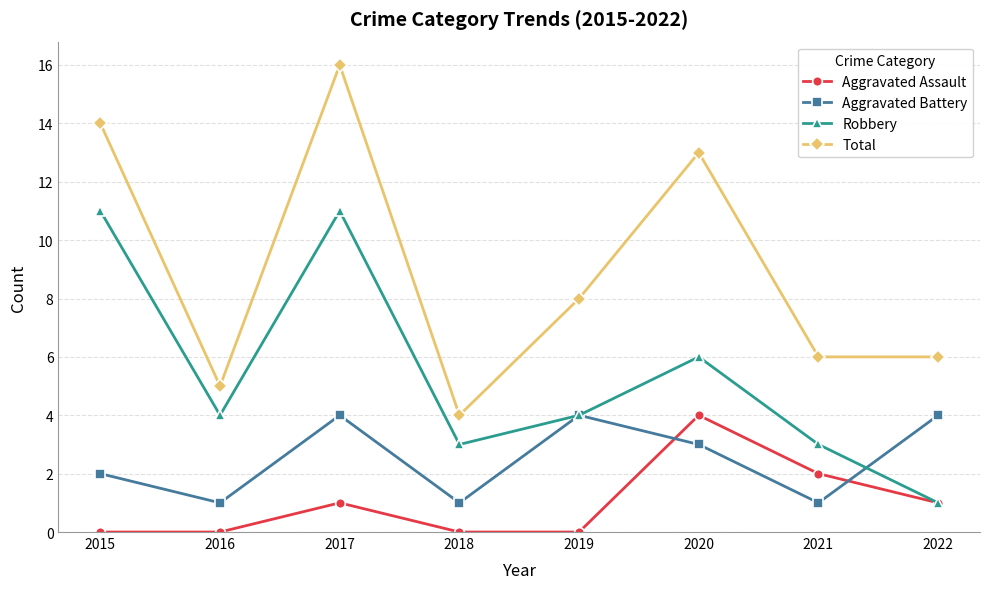

At 2016, list the series in order from smallest to largest.

Aggravated Assault, Aggravated Battery, Robbery, Total